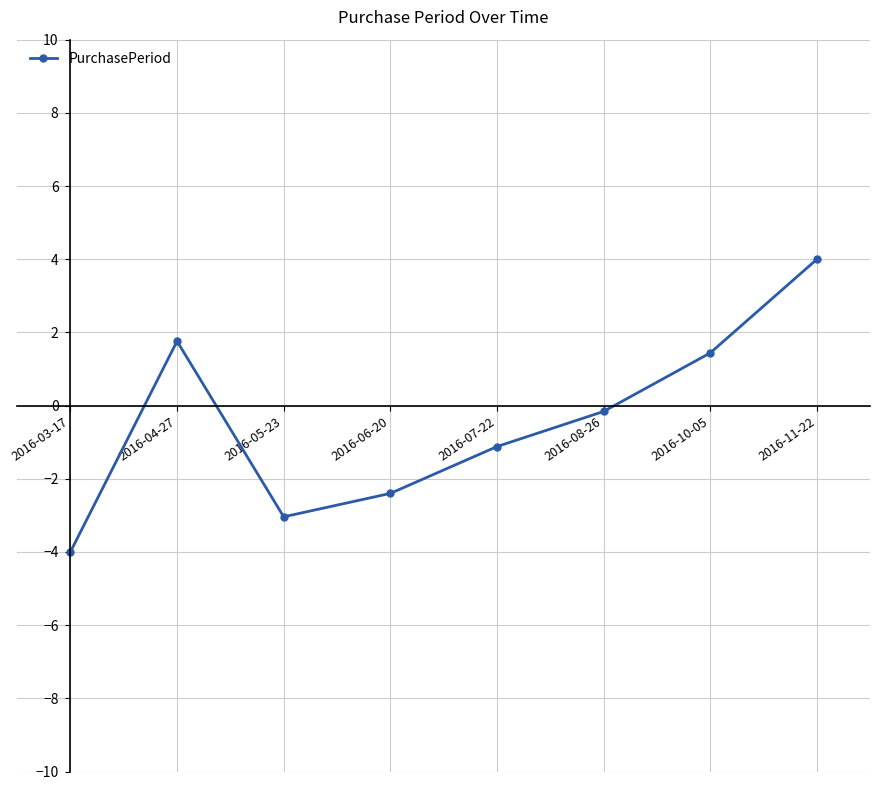

Which category has the highest value across all series?

2016-11-22